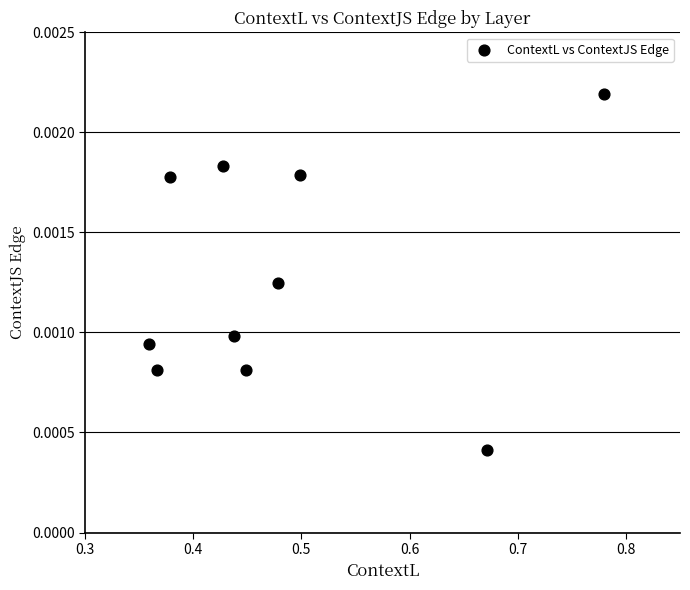

What is the range of X values (max minus min)?

0.4